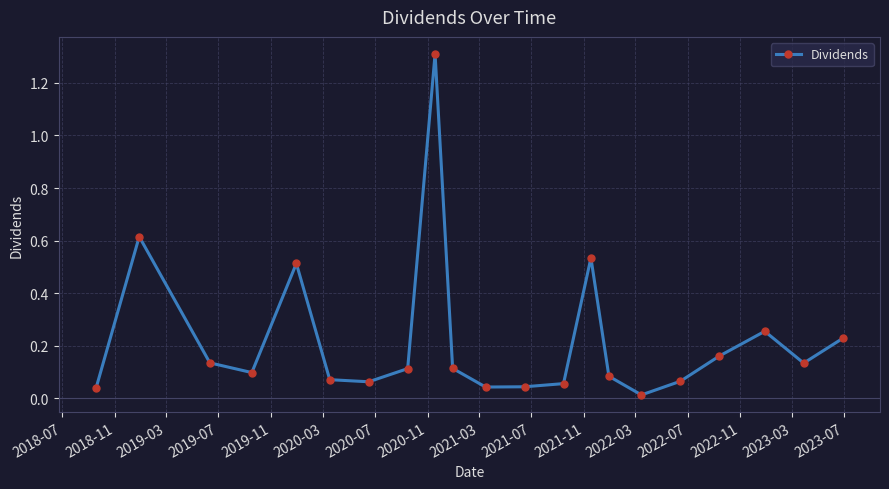

What is the maximum value shown in the chart?

1.3